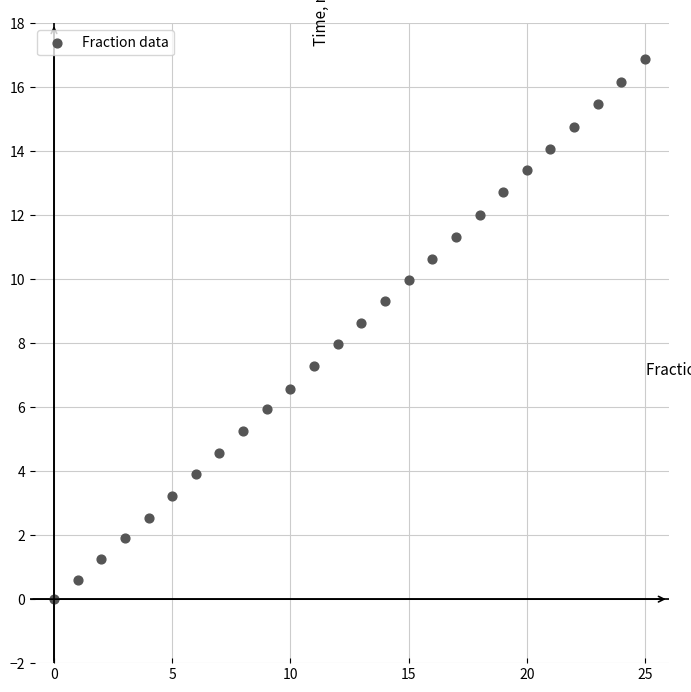

What is the range of Y values (max minus min)?

16.9